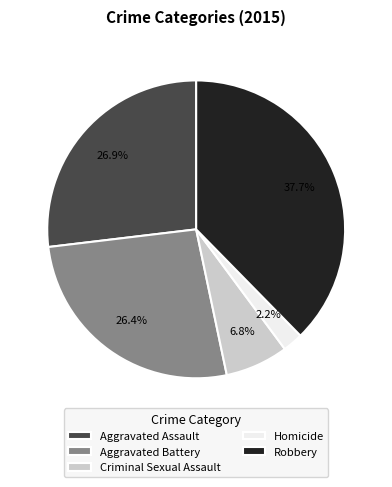

Which slice is the smallest?

Homicide